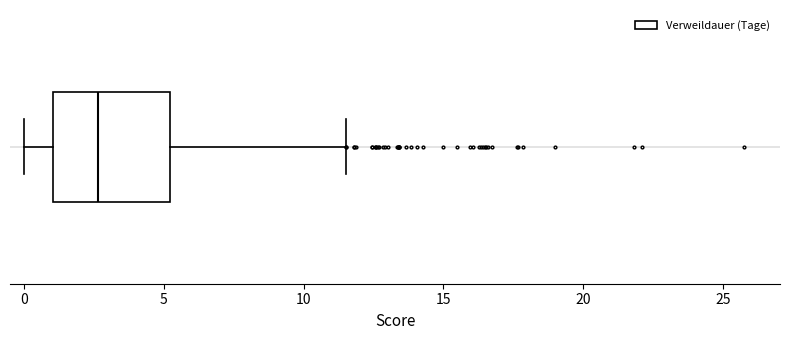

Read this box plot against the x-axis: the position of the median line, the range covered by the box, and the ends of both whiskers. The values are not printed on the chart, so give them approximately, as read against the axis.

median 2.5, box 1.0 to 5.0, whiskers 0.0 to 11.5